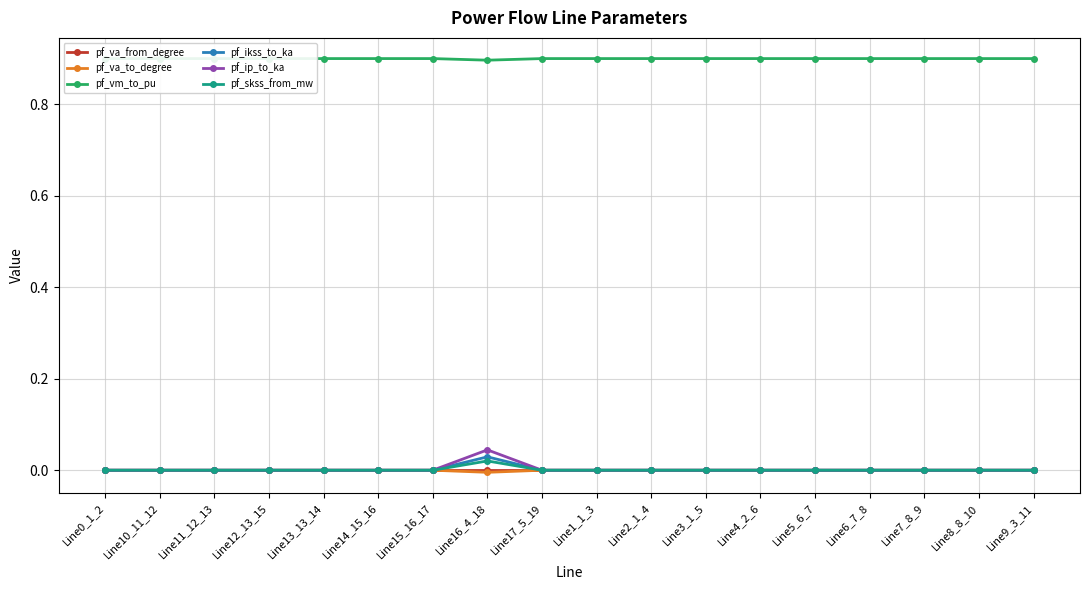

Reading left to right, list all the values displayed in this chart.

pf_va_from_degree: -0.0	-0.0	-0.0	-0.0	-0.0	-0.0	-0.0	-0.0	-0.0	-0.0	-0.0	-0.0	-0.0	-0.0	-0.0	-0.0	-0.0	-0.0
pf_va_to_degree: -0.0	-0.0	-0.0	-0.0	-0.0	-0.0	-0.0	-0.0	-0.0	-0.0	-0.0	-0.0	-0.0	-0.0	-0.0	-0.0	-0.0	-0.0
pf_vm_to_pu: 0.9	0.9	0.9	0.9	0.9	0.9	0.9	0.9	0.9	0.9	0.9	0.9	0.9	0.9	0.9	0.9	0.9	0.9
pf_ikss_to_ka: 0.0	0.0	0.0	0.0	0.0	0.0	0.0	0.0	0.0	0.0	0.0	0.0	0.0	0.0	0.0	0.0	0.0	0.0
pf_ip_to_ka: 0.0	0.0	0.0	0.0	0.0	0.0	0.0	0.0	0.0	0.0	0.0	0.0	0.0	0.0	0.0	0.0	0.0	0.0
pf_skss_from_mw: 0.0	0.0	0.0	0.0	0.0	0.0	0.0	0.0	0.0	0.0	0.0	0.0	0.0	0.0	0.0	0.0	0.0	0.0